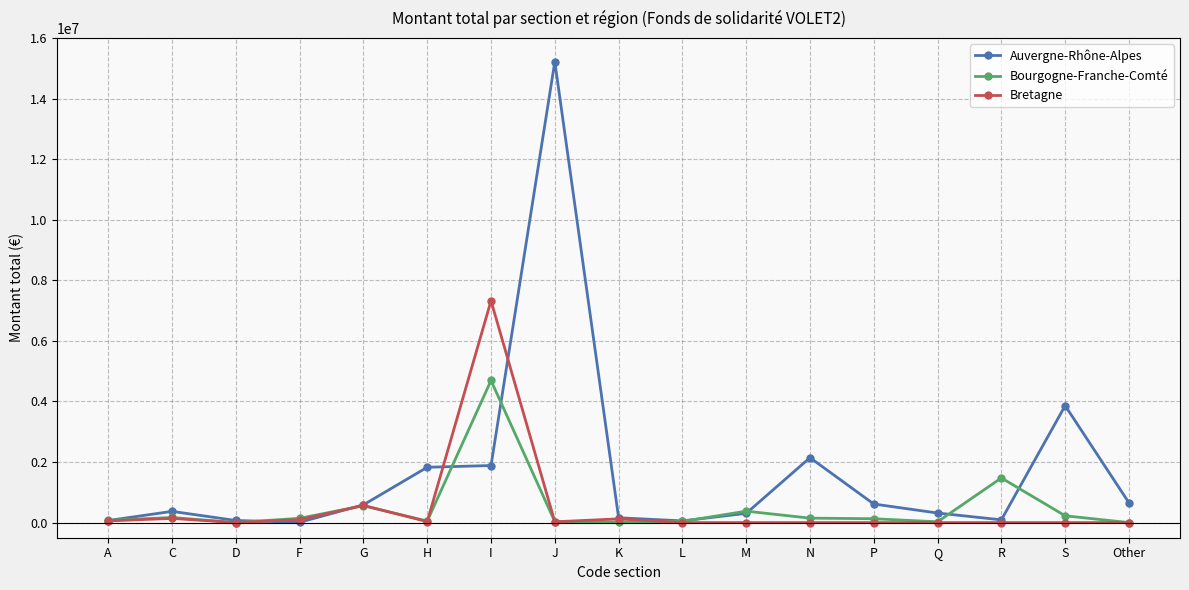

At which label does Bourgogne-Franche-Comté reach its peak?

I